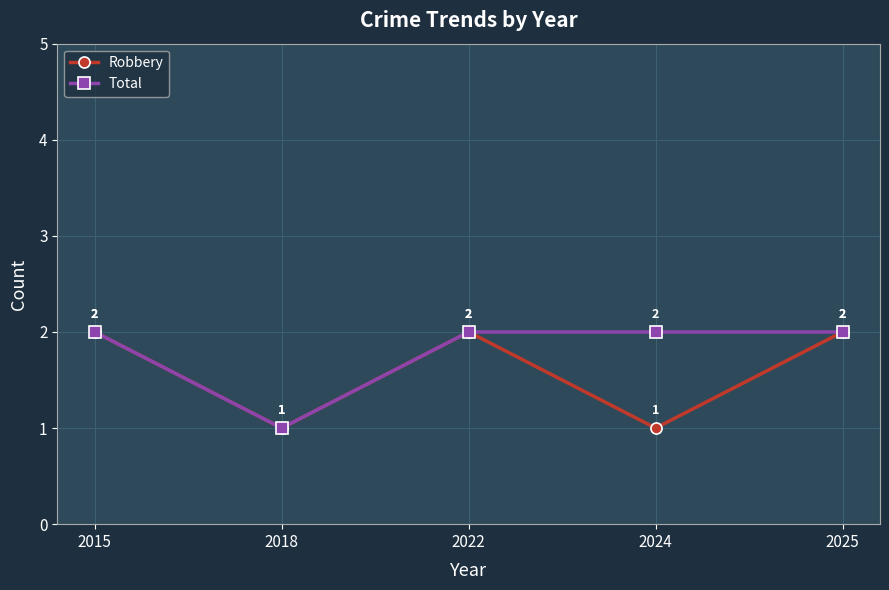

What is the total value across all series at 2025?

4